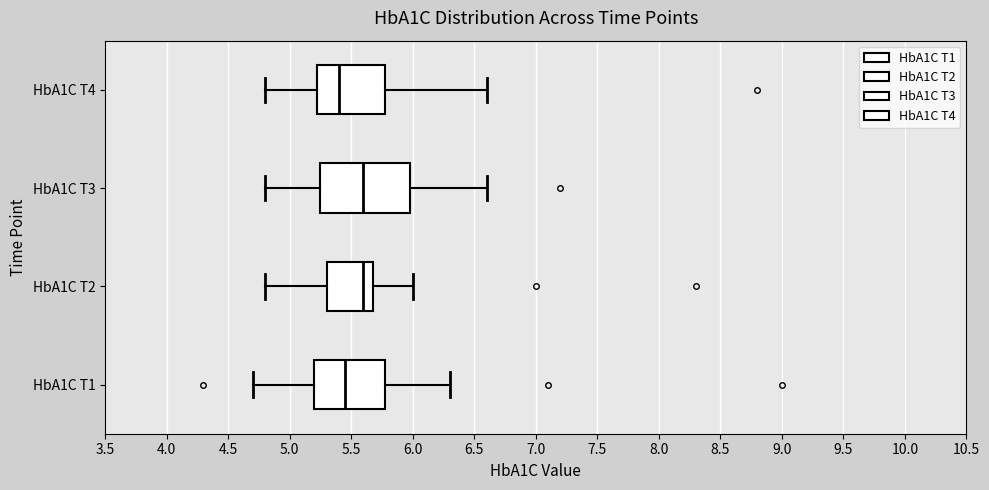

Reading bottom to top, read every box against the x-axis: the position of its median line, the range the box covers, and the ends of its whiskers. The values are not printed on the chart, so give them approximately, as read against the axis.

HbA1C T1: median 5.45, box 5.20 to 5.80, whiskers 4.70 to 6.30
HbA1C T2: median 5.60, box 5.30 to 5.70, whiskers 4.80 to 6.00
HbA1C T3: median 5.60, box 5.25 to 6.00, whiskers 4.80 to 6.60
HbA1C T4: median 5.40, box 5.25 to 5.80, whiskers 4.80 to 6.60